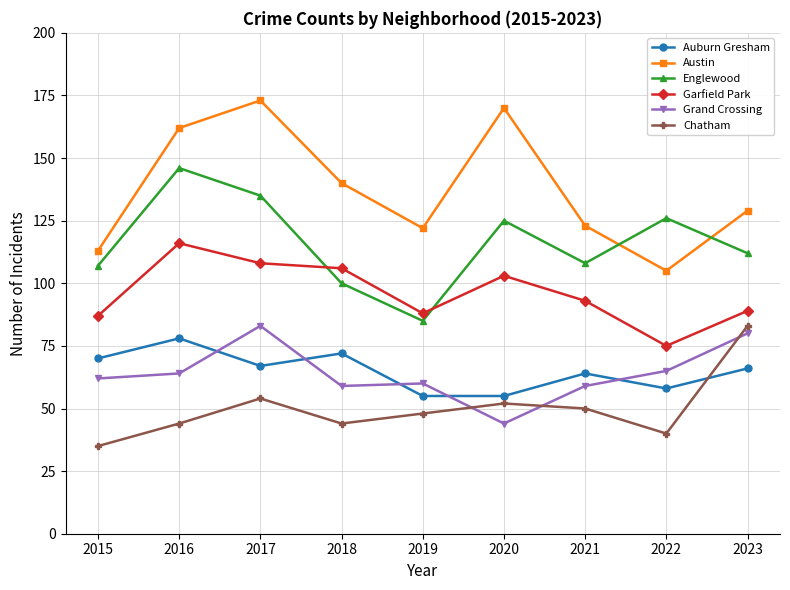

The value of Garfield Park at 2016 is 152. True or false?

False